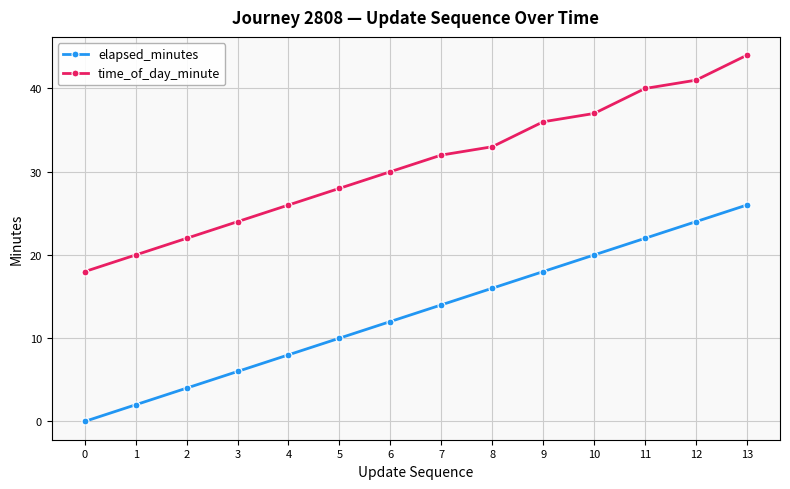

Rank the series at 7 from highest to lowest value.

time_of_day_minute, elapsed_minutes